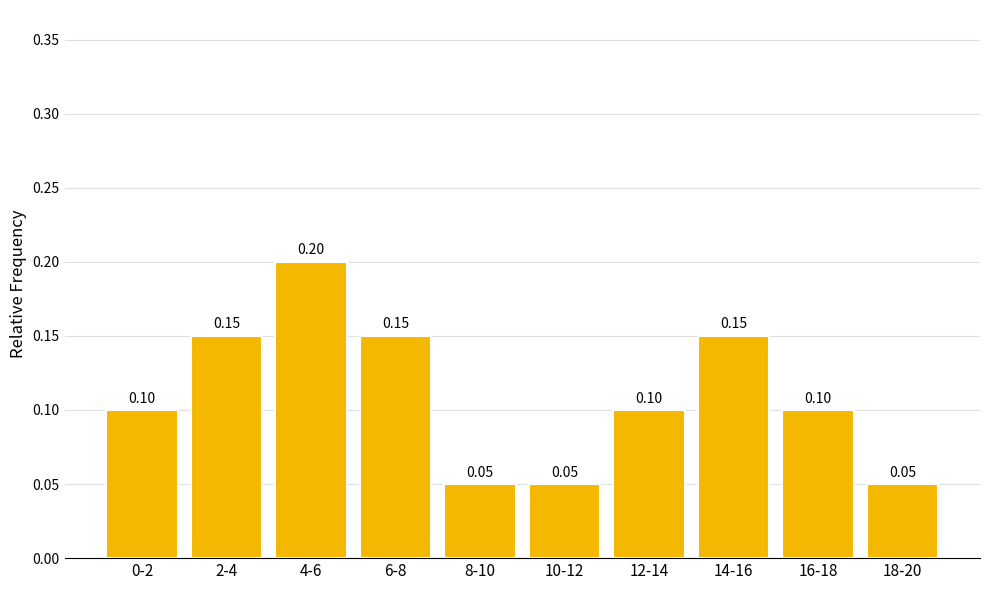

Which has a higher value, 4-6 or 10-12?

4-6